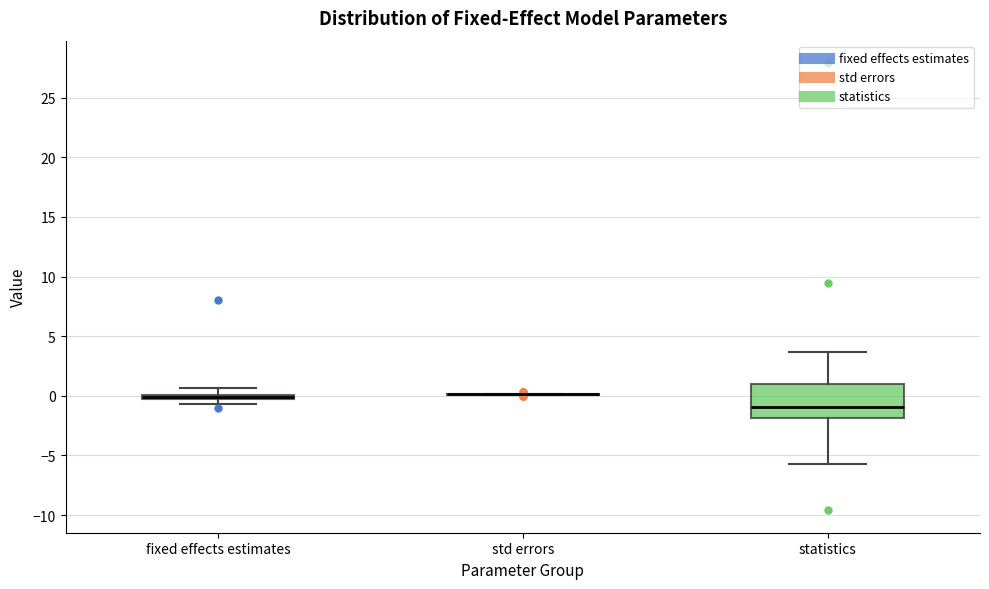

Which box is the tallest, from its lower edge to its upper edge?

statistics